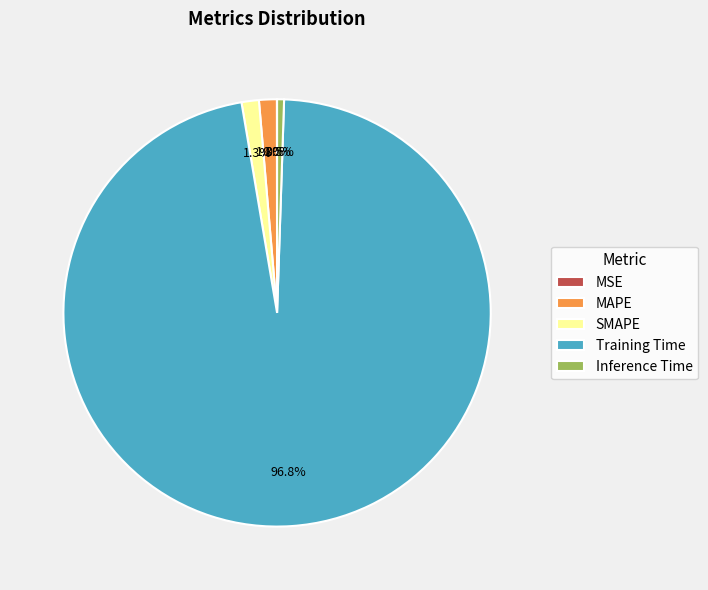

Do SMAPE and Training Time together represent more than half of the pie?

Yes